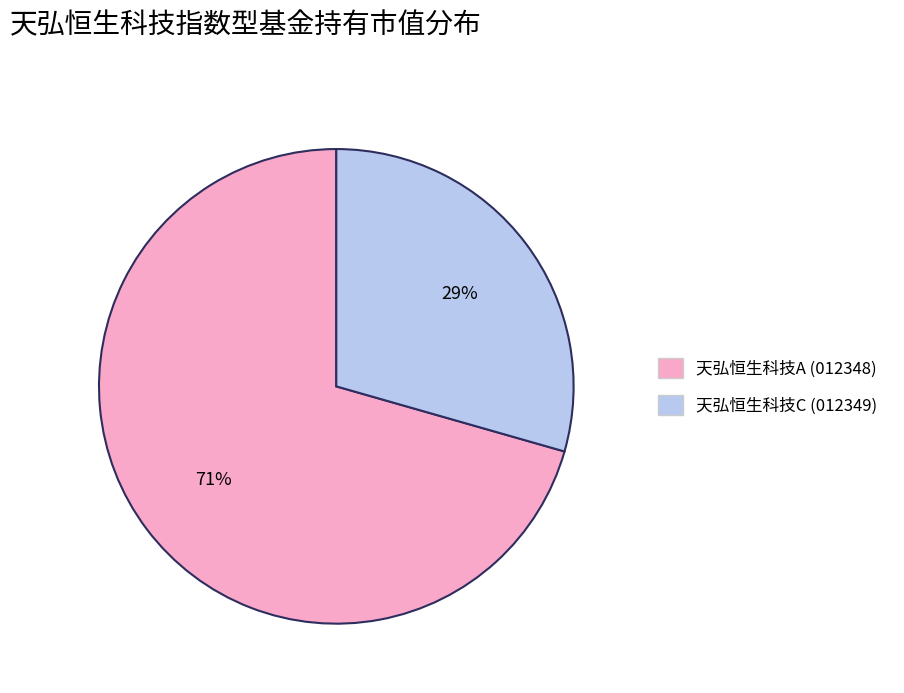

Is there any slice that represents more than half of the pie?

Yes